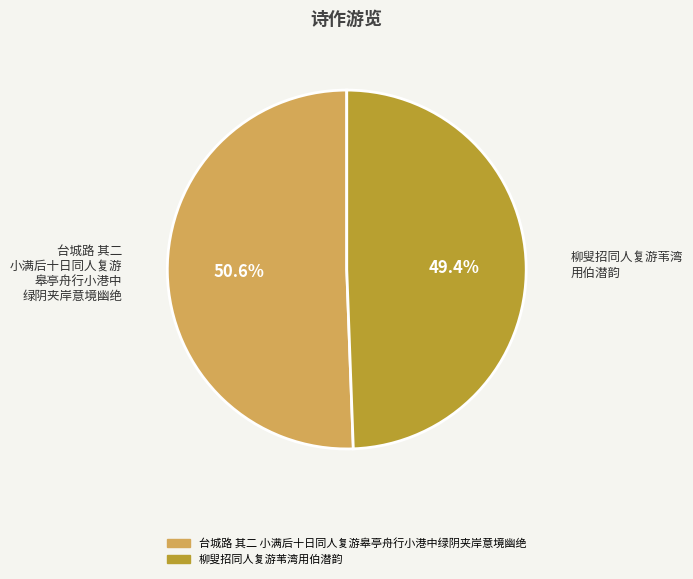

Which category has the biggest portion of the pie?

台城路 其二 小满后十日同人复游皋亭舟行小港中绿阴夹岸意境幽绝